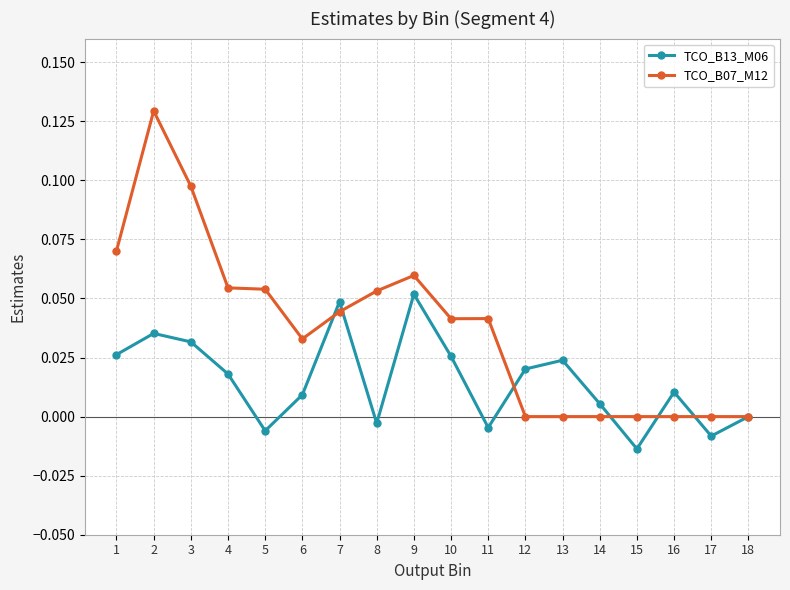

True or false: TCO_B07_M12 has more than 2 points higher than both neighbors.

True